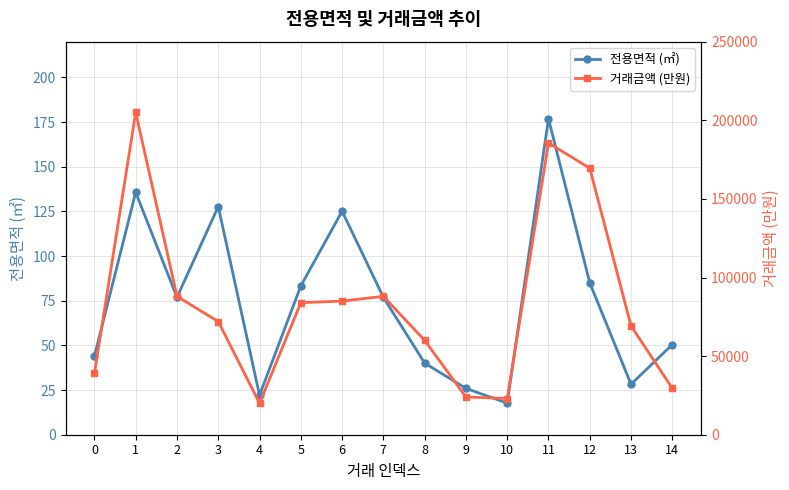

True or false: 전용면적 (㎡) and 거래금액 (만원) intersect in this chart.

False